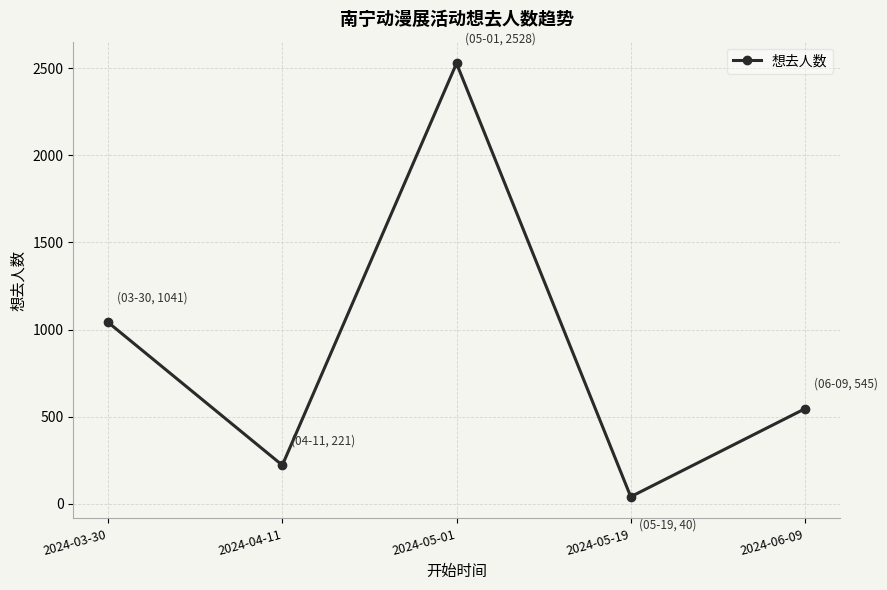

Between 2024-06-09 and 2024-05-19, which is larger?

2024-06-09